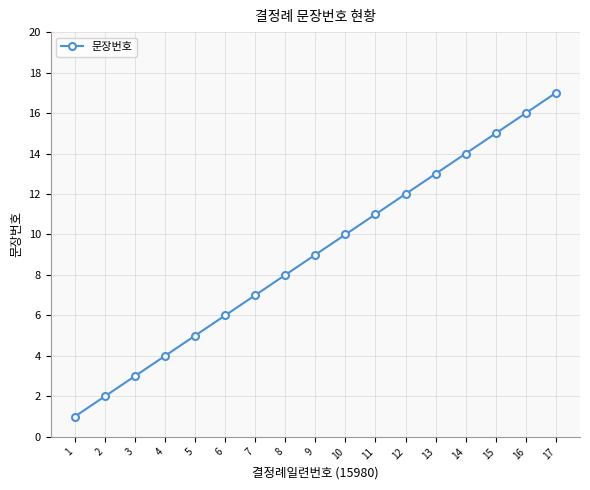

List the labels in order of value, smallest first.

1, 2, 3, 4, 5, 6, 7, 8, 9, 10, 11, 12, 13, 14, 15, 16, 17